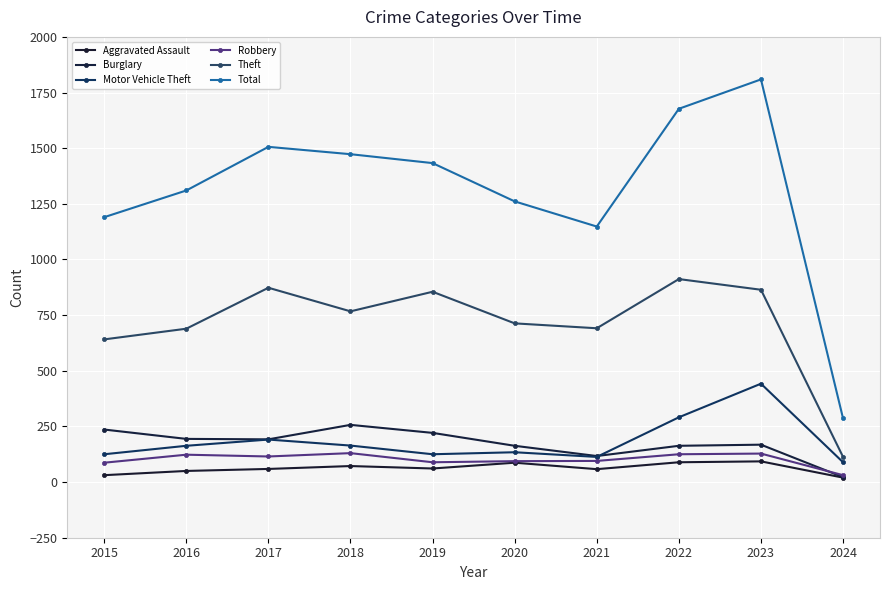

Read the Aggravated Assault value at 2016.

50